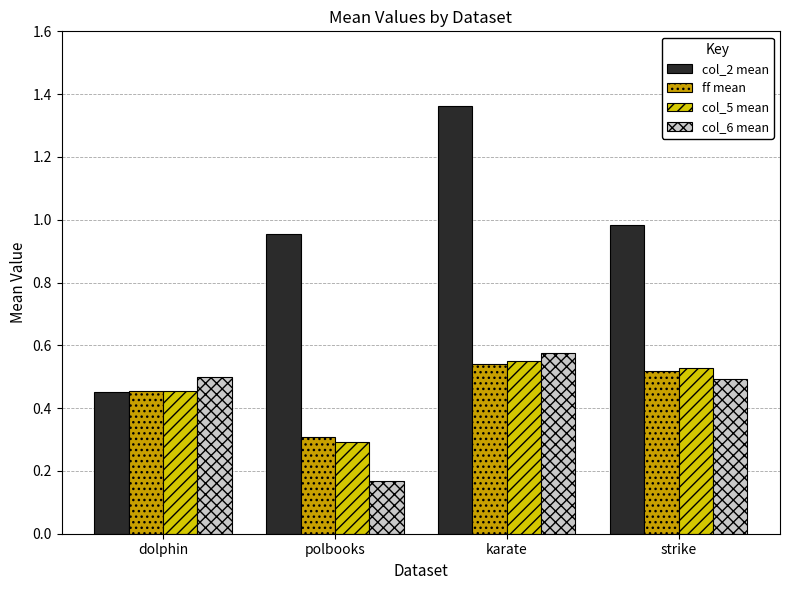

What is the difference between the highest and lowest values at karate?

0.8